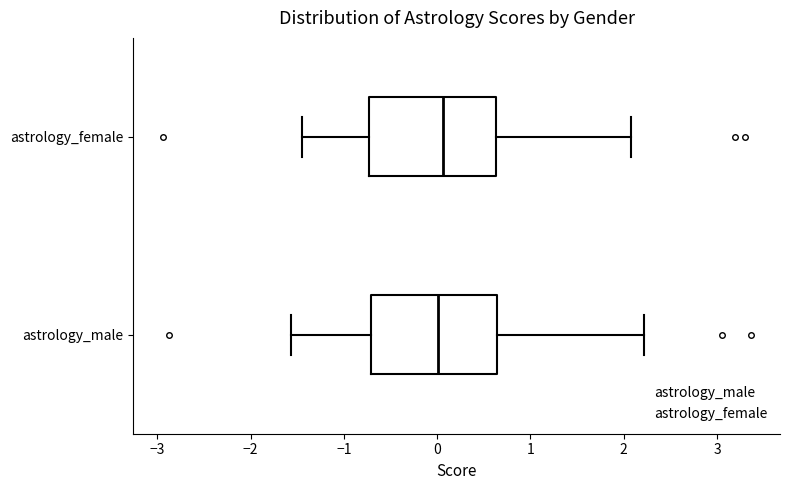

Reading bottom to top, read every box against the x-axis: the position of its median line, the range the box covers, and the ends of its whiskers. The values are not printed on the chart, so give them approximately, as read against the axis.

astrology_male: median 0.0, box -0.7 to 0.6, whiskers -1.6 to 2.2
astrology_female: median 0.1, box -0.7 to 0.6, whiskers -1.5 to 2.1